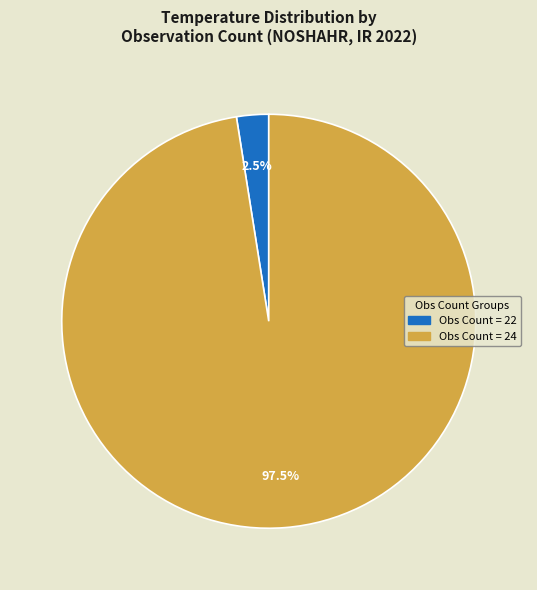

Rank the categories by value from lowest to highest.

Obs Count = 22, Obs Count = 24